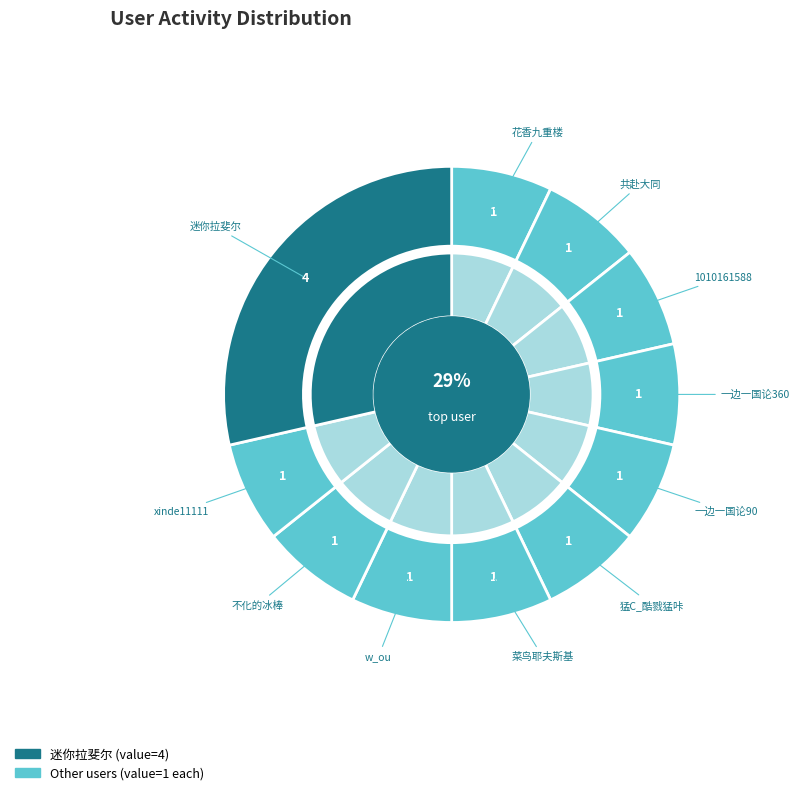

Count the number of slices in the pie.

11